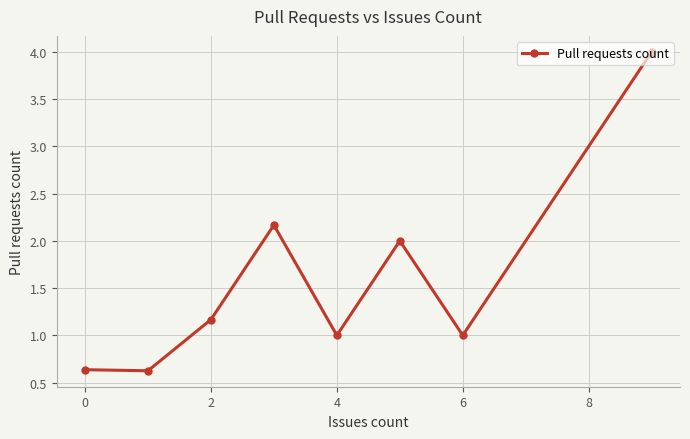

What is the difference between the second highest and minimum values?

1.5